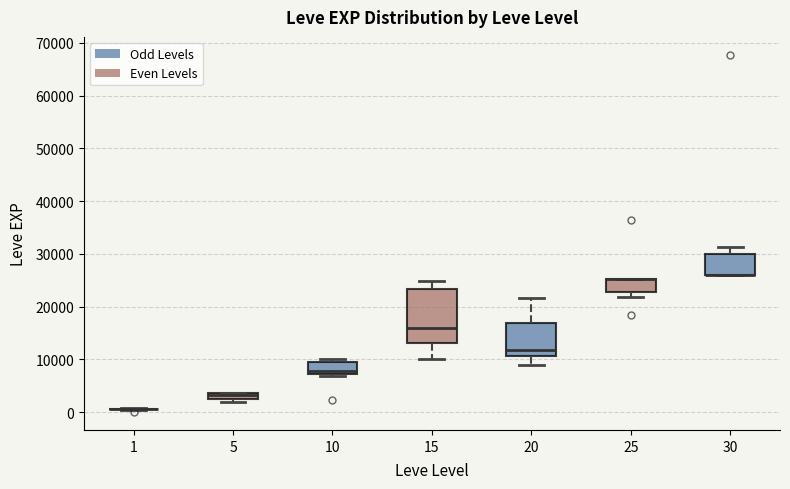

Where does the upper whisker of the box at x = 20 end on the y-axis? The values are not printed on the chart, so give them approximately, as read against the axis.

22000